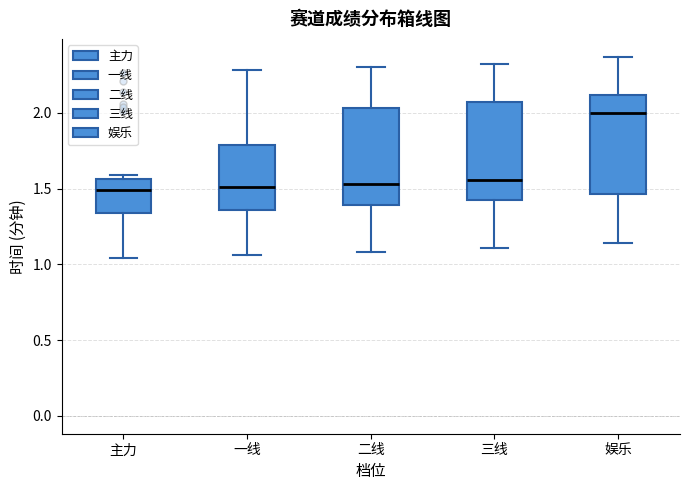

Which box has the highest median line?

娱乐